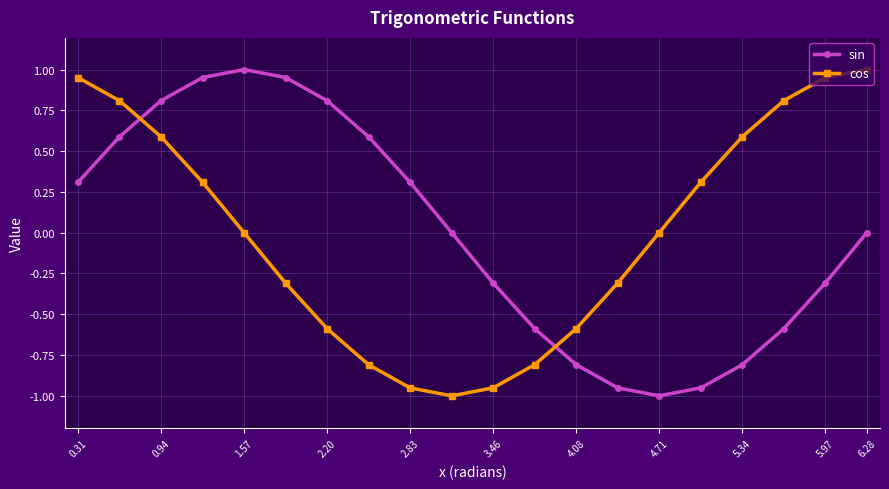

What is the value of the cos point at the 17th from the left?

0.6